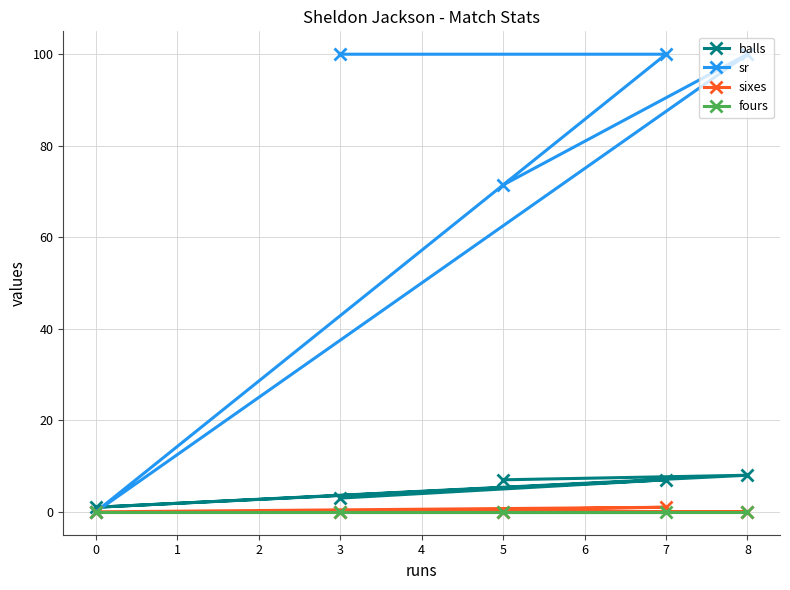

Which series has the widest spread of values?

sr